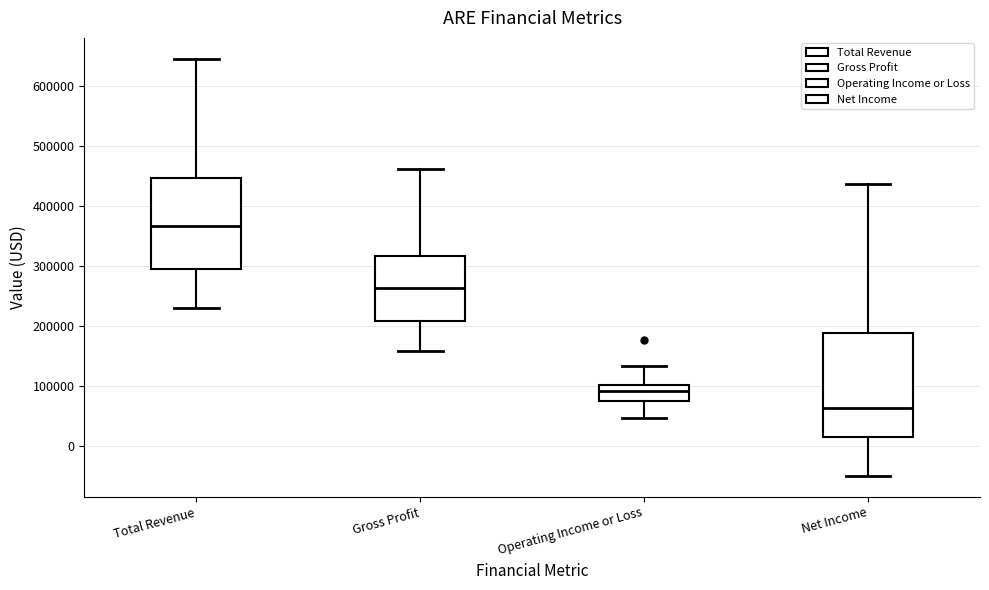

Which box has the highest median line?

Total Revenue